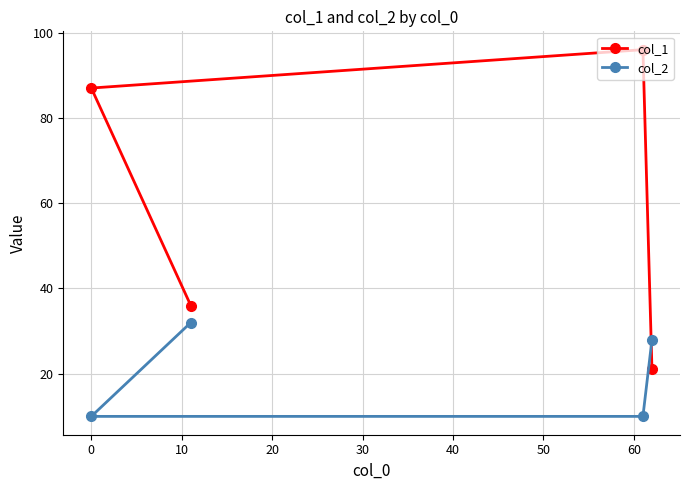

What is the smallest value displayed?

10